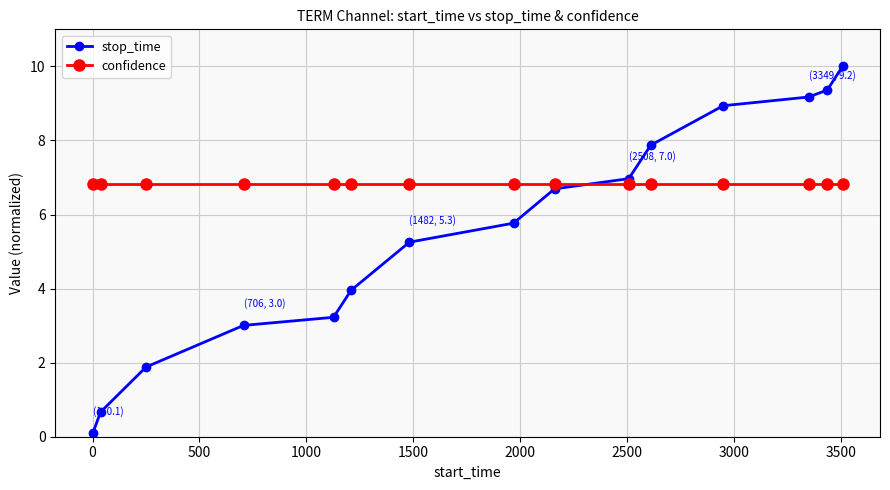

How many series are shown in this chart?

2